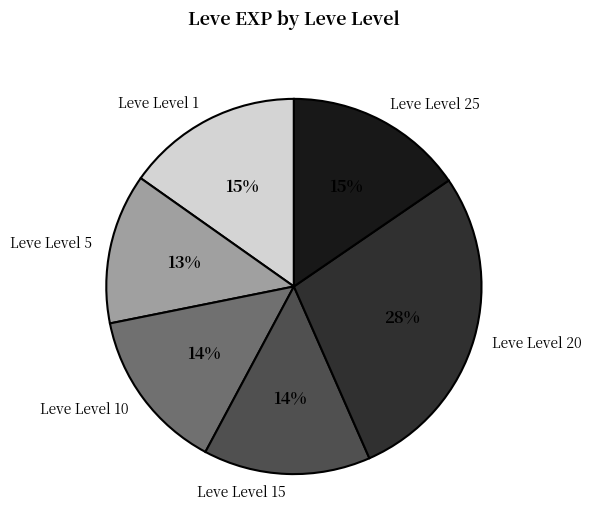

How many segments does this pie chart have?

6